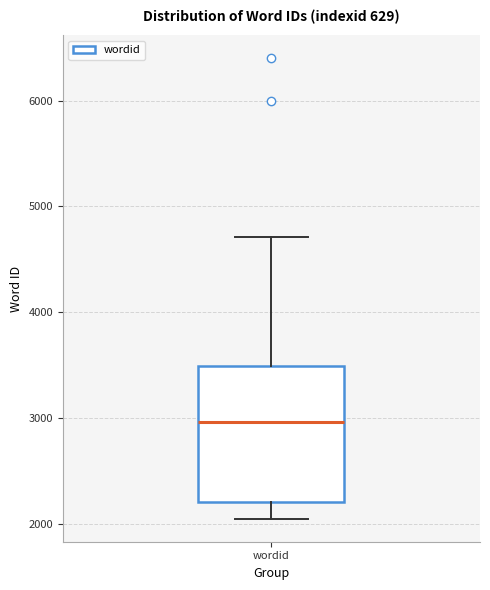

Where is the upper edge of the box for wordid on the y-axis? The values are not printed on the chart, so give them approximately, as read against the axis.

3500